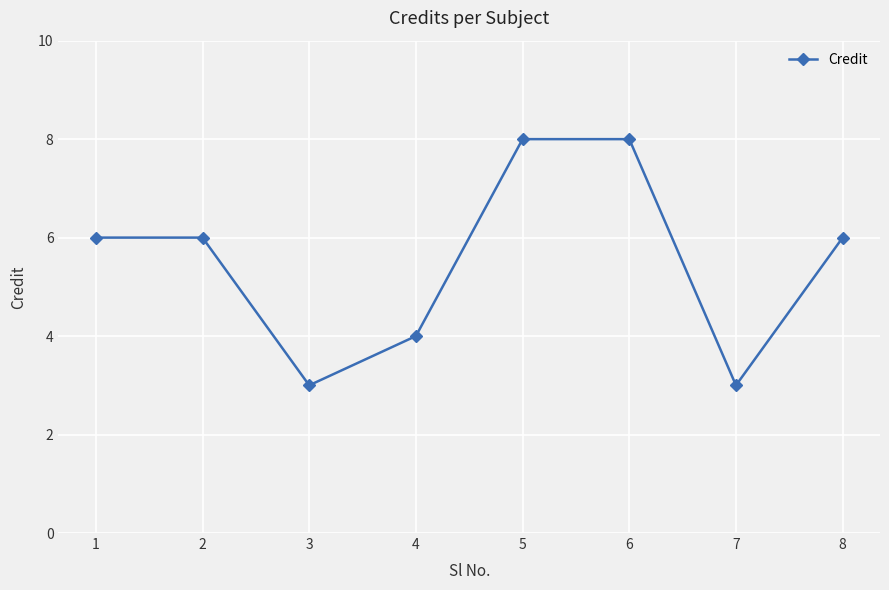

What is the change in value from 3 to 8?

+3